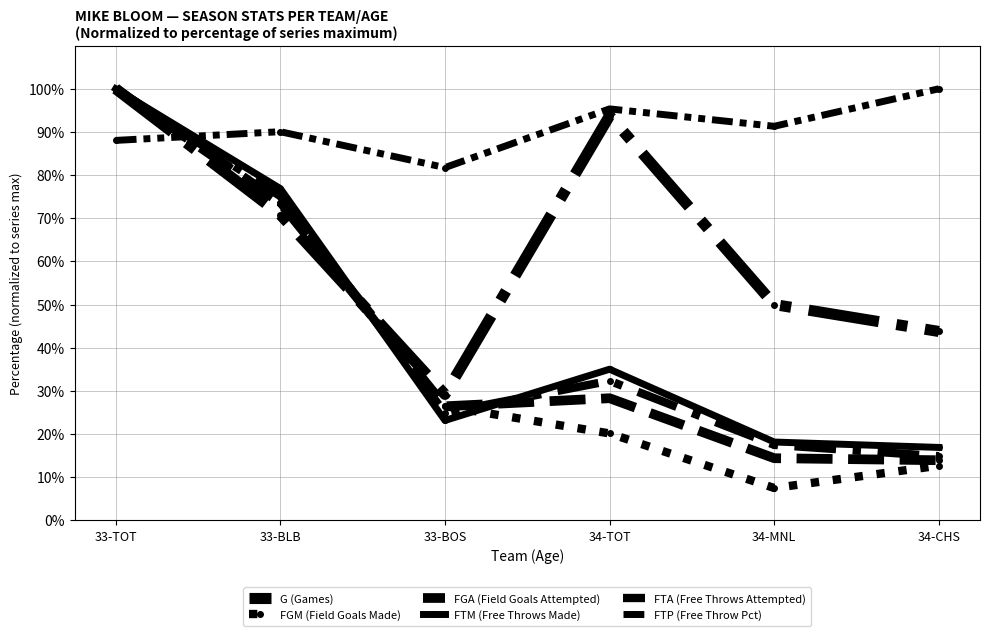

Where do FTP (Free Throw Pct) and FTA (Free Throws Attempted) first cross each other?

33-TOT and 33-BLB